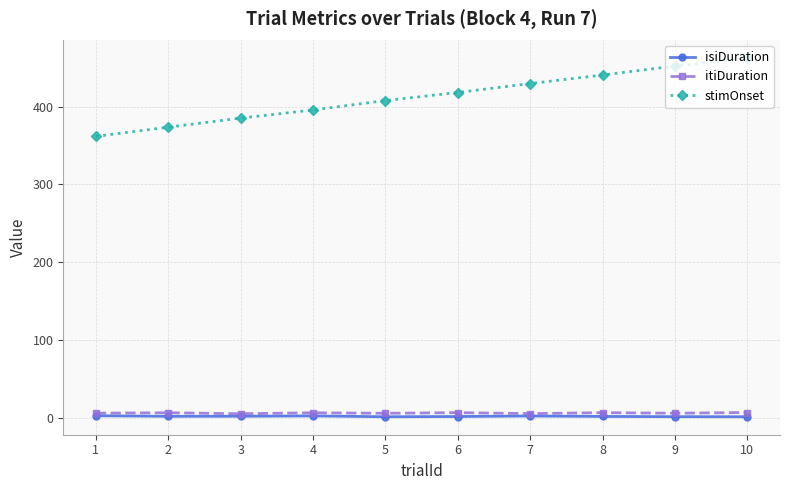

At which label does stimOnset first exceed 418?

6